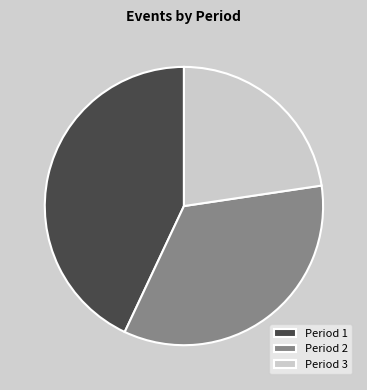

Approximately how many times larger is the value at Period 2 compared to Period 1?

0.8